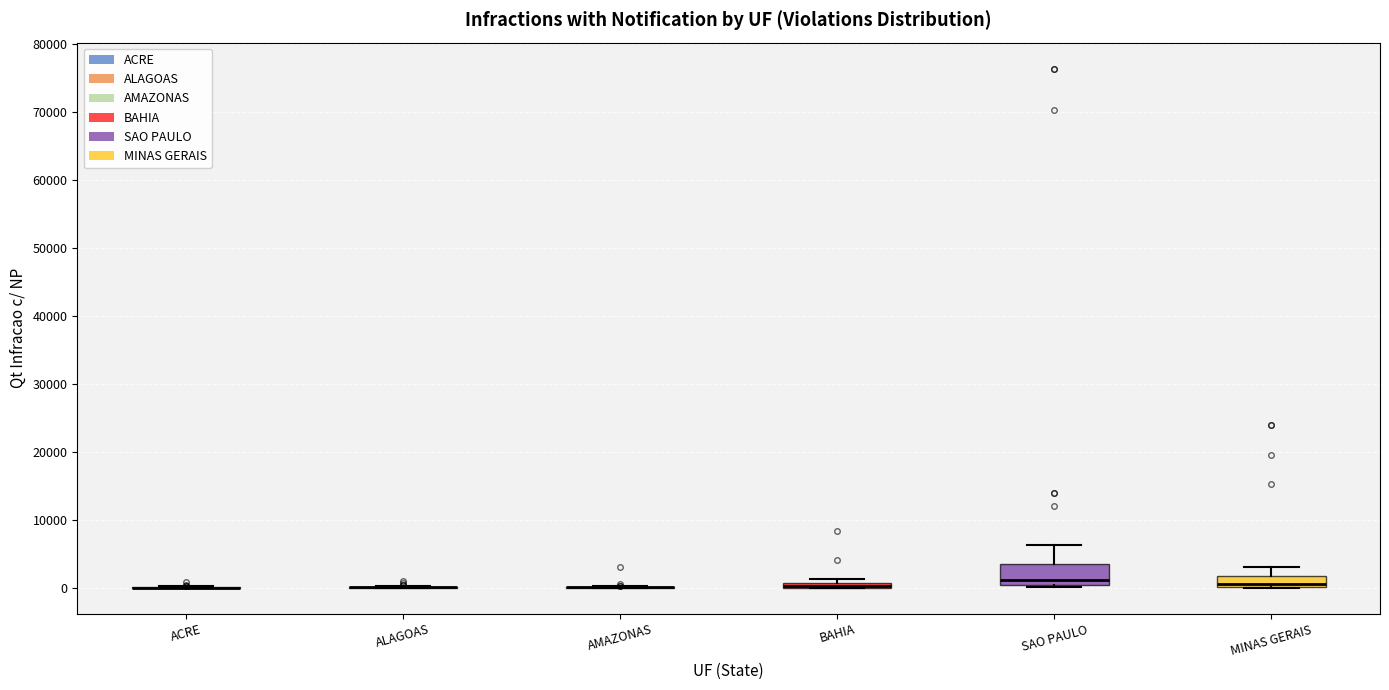

Comparing the boxes themselves (not the whiskers), which one is the tallest?

SAO PAULO